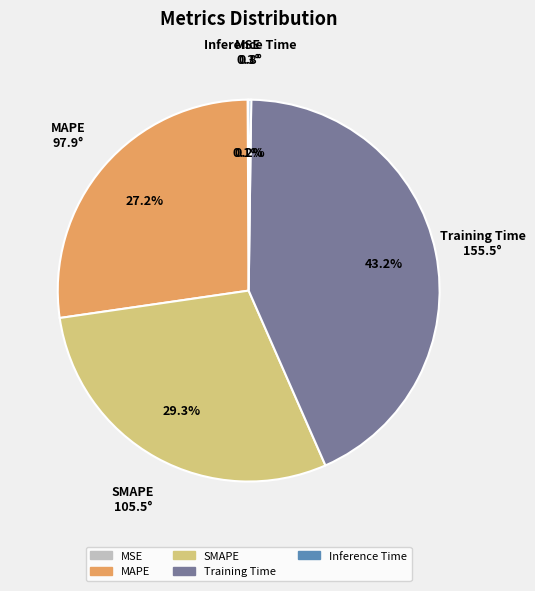

To the nearest percent, what is the combined percentage of Training Time and MAPE?

70%